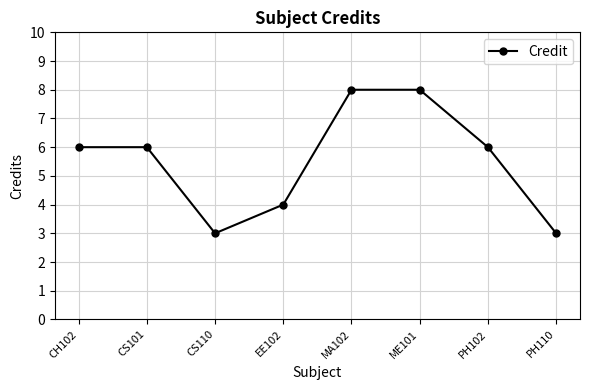

Which has a higher value, CS110 or ME101?

ME101